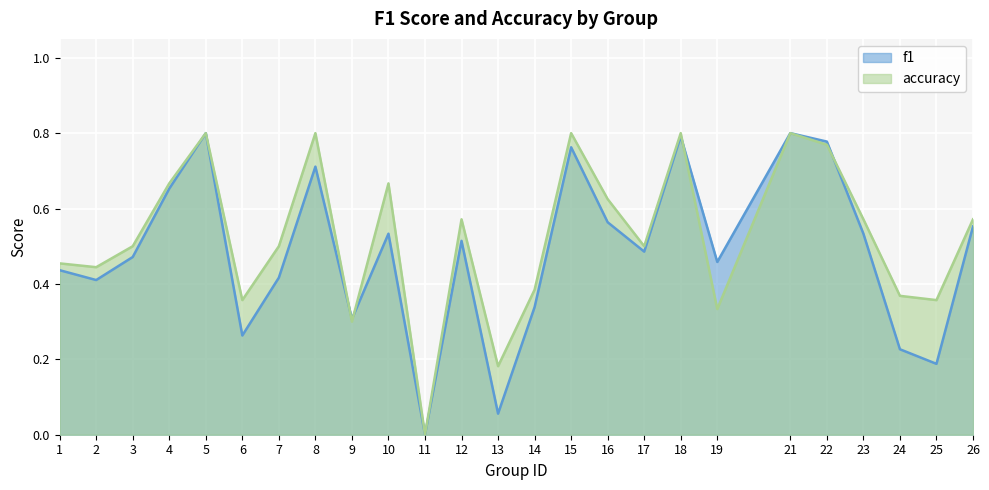

How many positive values does the f1 series have?

24